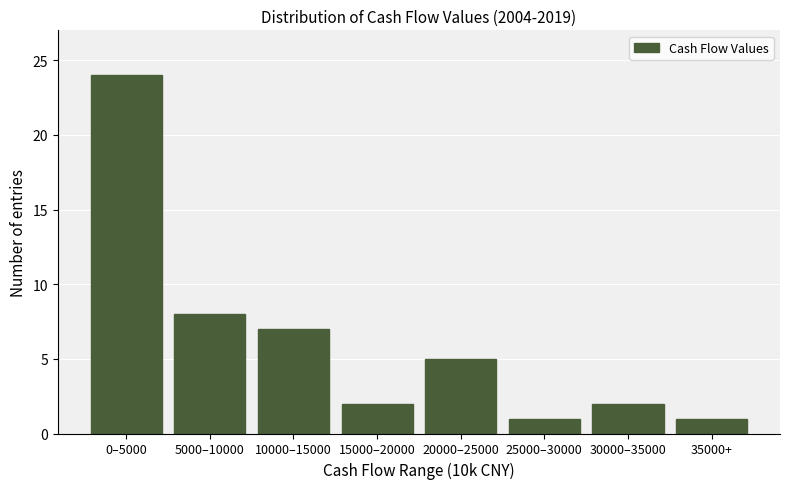

Reading right to left, transcribe all the data shown in this chart.

35000+=1	30000–35000=2	25000–30000=1	20000–25000=5	15000–20000=2	10000–15000=7	5000–10000=8	0–5000=24